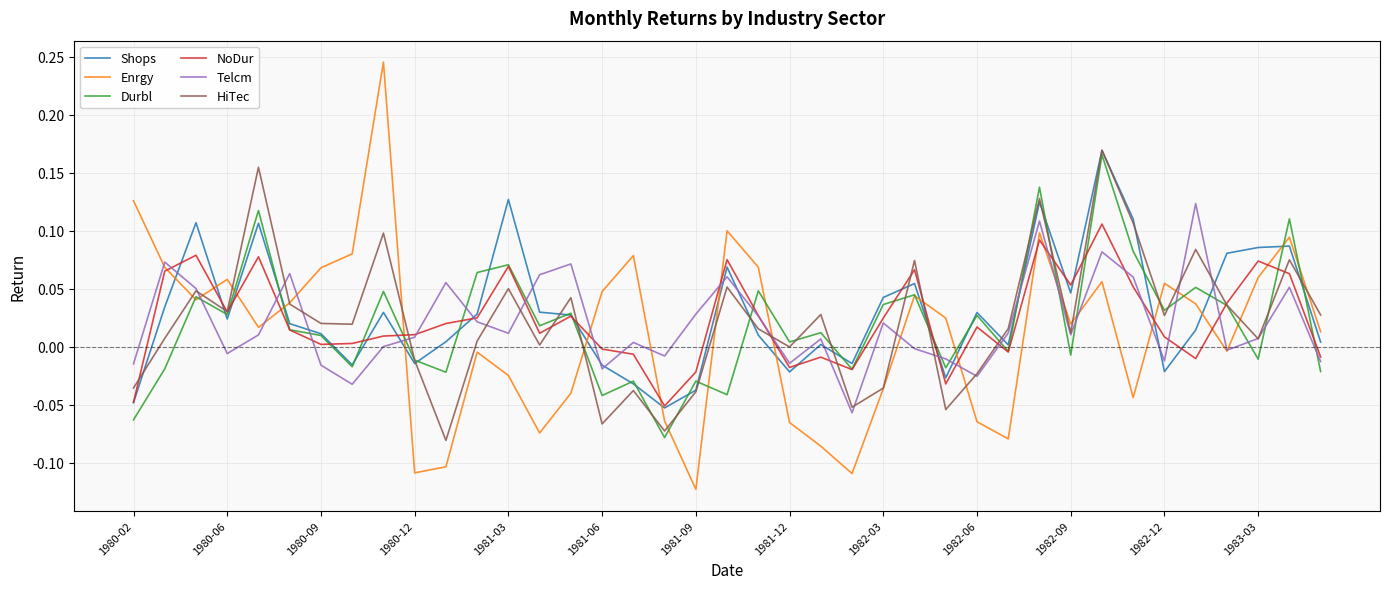

Which series has the largest range (max minus min)?

Enrgy